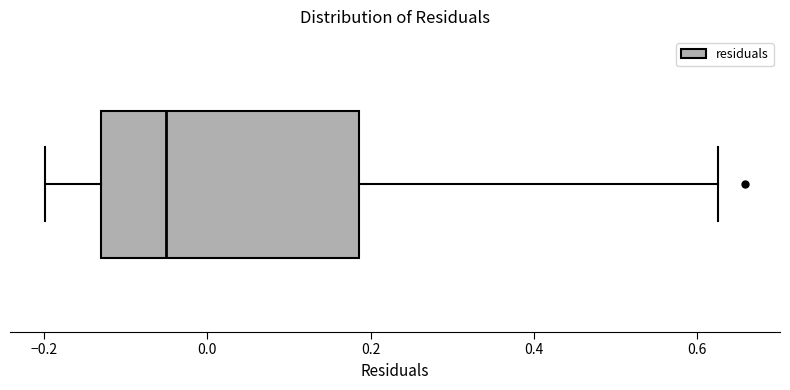

Where does the left whisker of the box end on the x-axis? The values are not printed on the chart, so give them approximately, as read against the axis.

-0.20